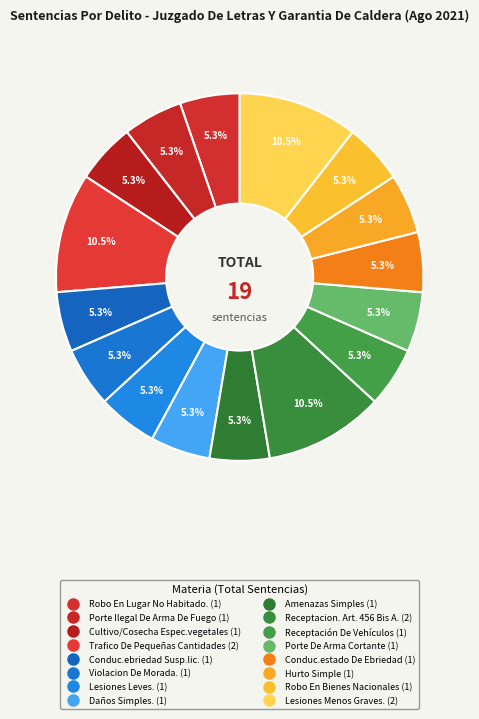

How many segments does this pie chart have?

16